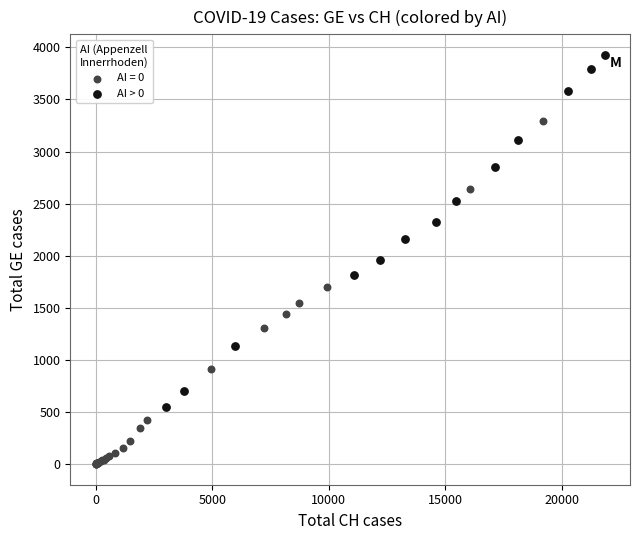

Which series contains the highest Y value?

AI > 0